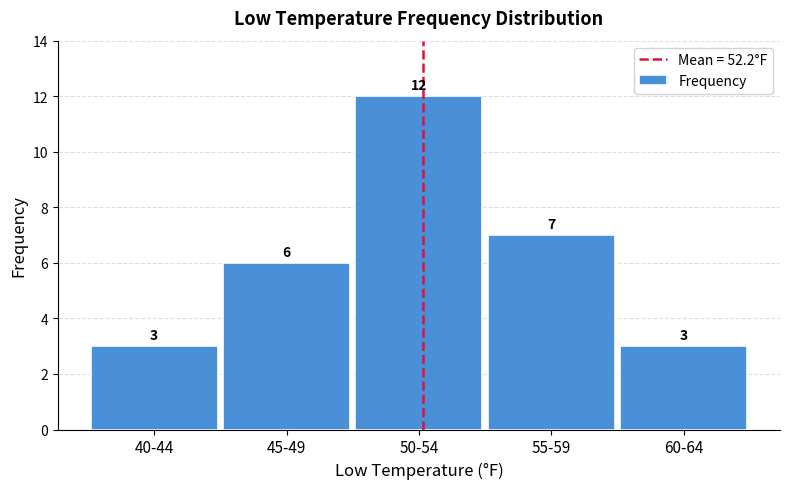

Reading right to left, what are all the values shown in this chart?

60-64=3	55-59=7	50-54=12	45-49=6	40-44=3